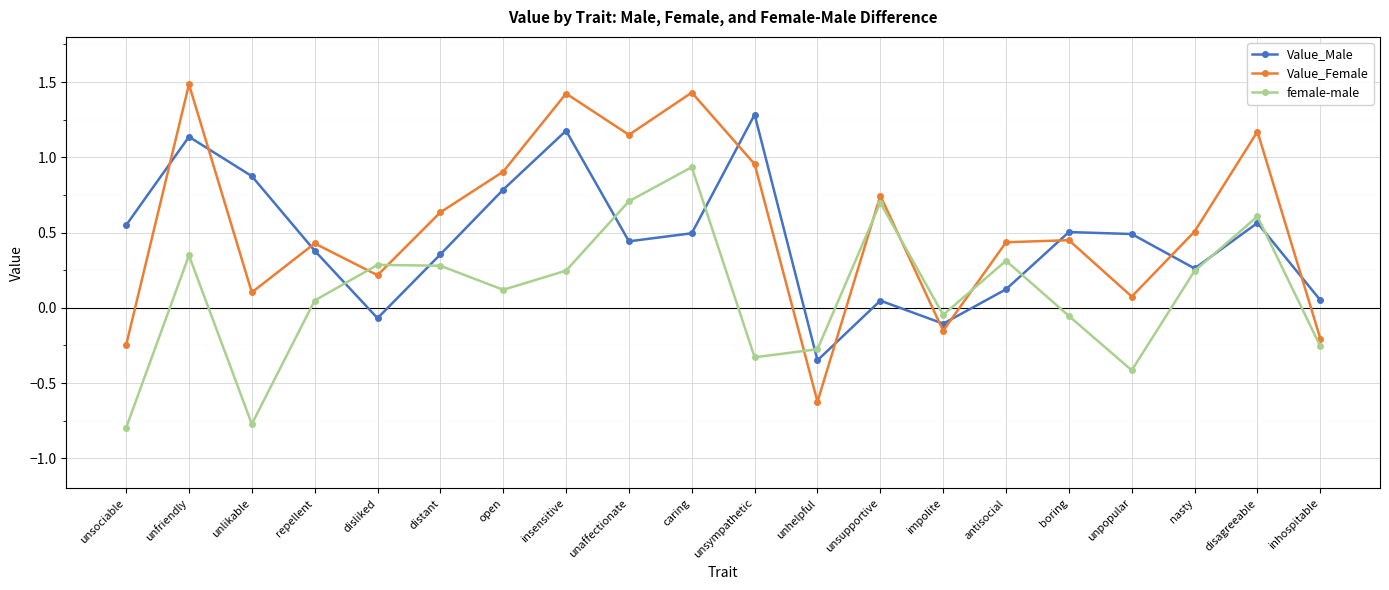

What is the label of the 7th point from the left?

open